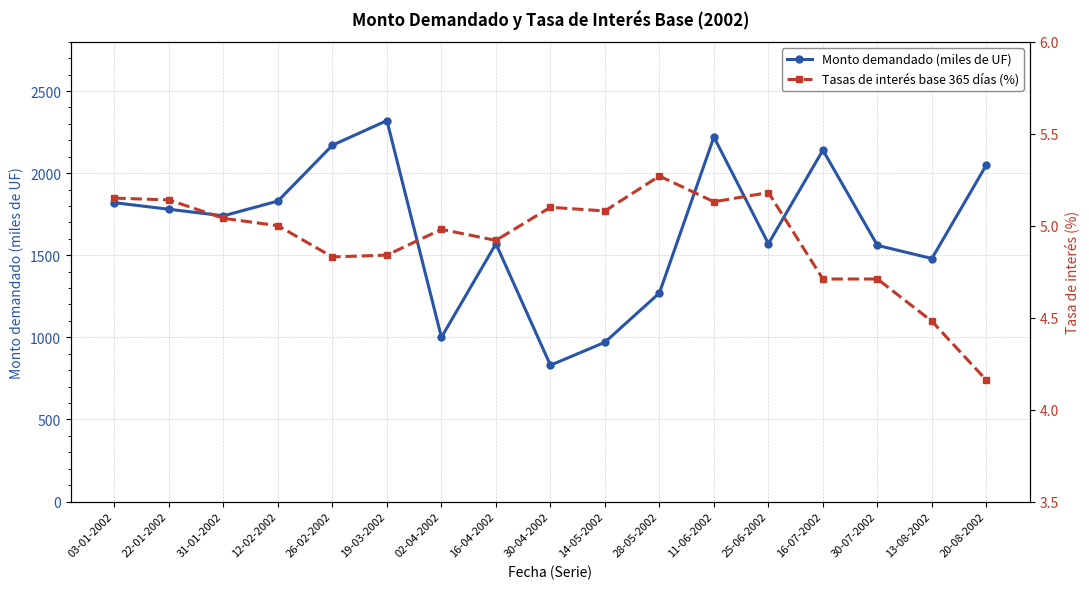

Rank the series by their maximum value, from highest to lowest.

Monto demandado (miles de UF), Tasas de interés base 365 días (%)